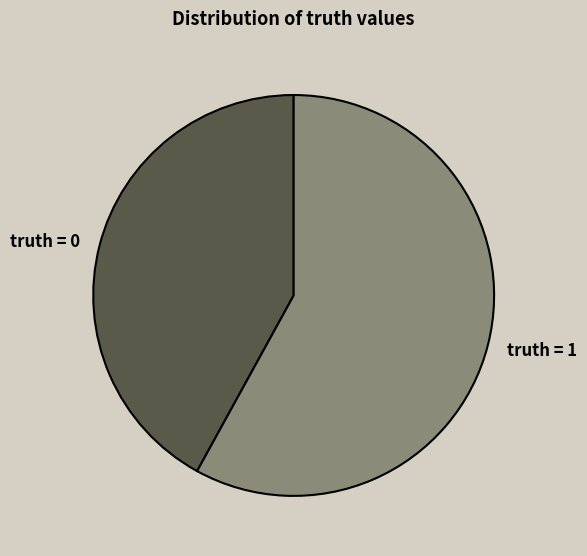

Which slice is the largest?

truth = 1